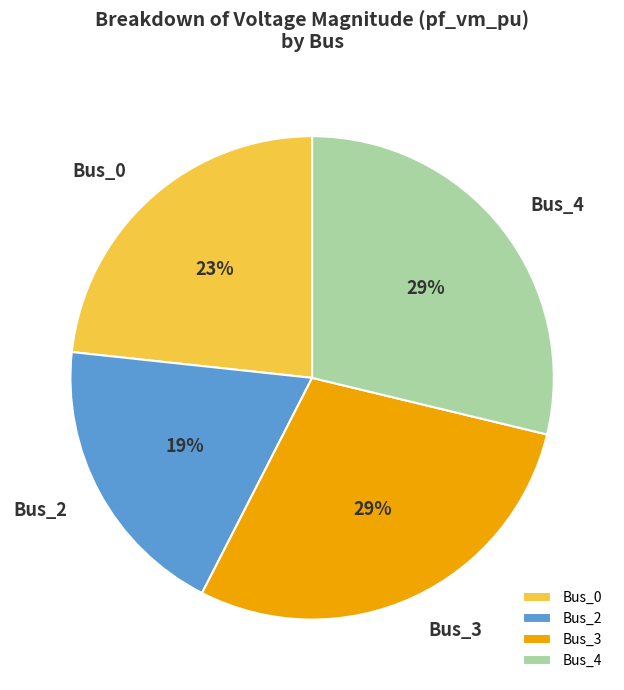

Is there a majority slice in this chart?

No